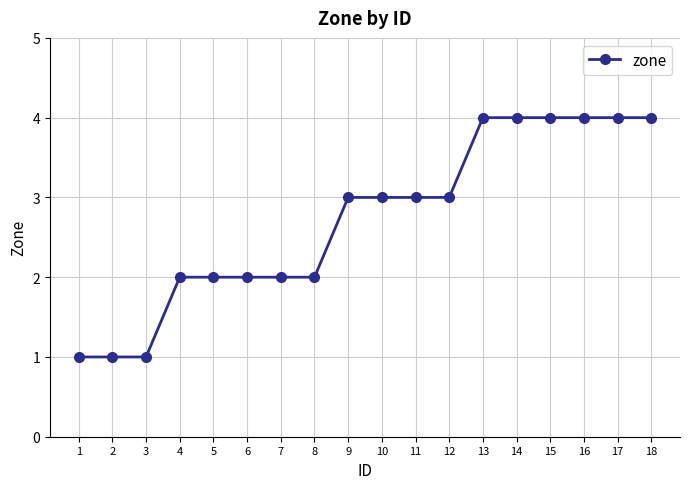

Is it true that the value at 4 is 2?

True